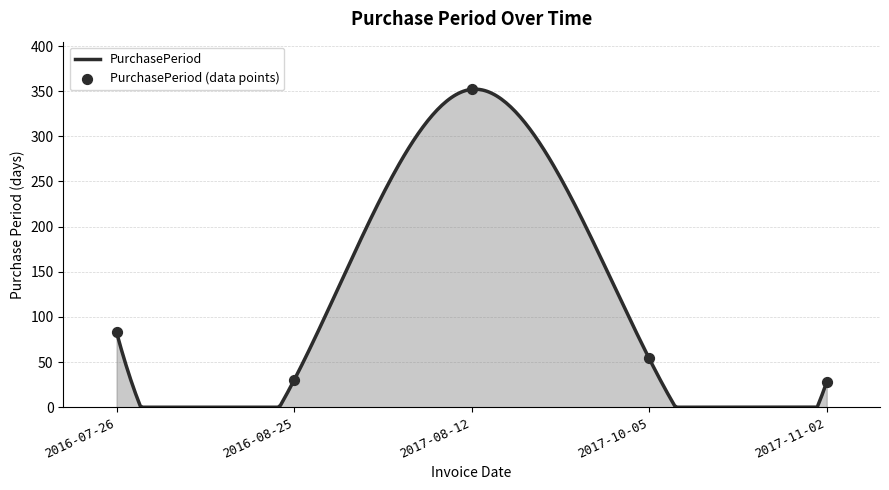

Which has a higher value, 2017-10-05 or 2016-07-26?

2016-07-26